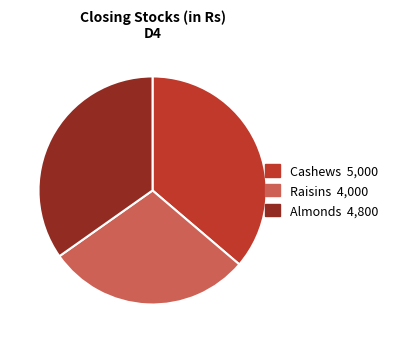

Is there any slice that represents more than half of the pie?

No